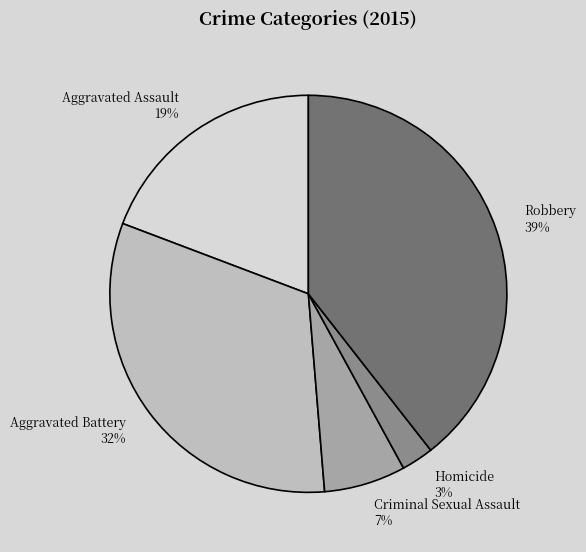

Which slice is the smallest?

Homicide